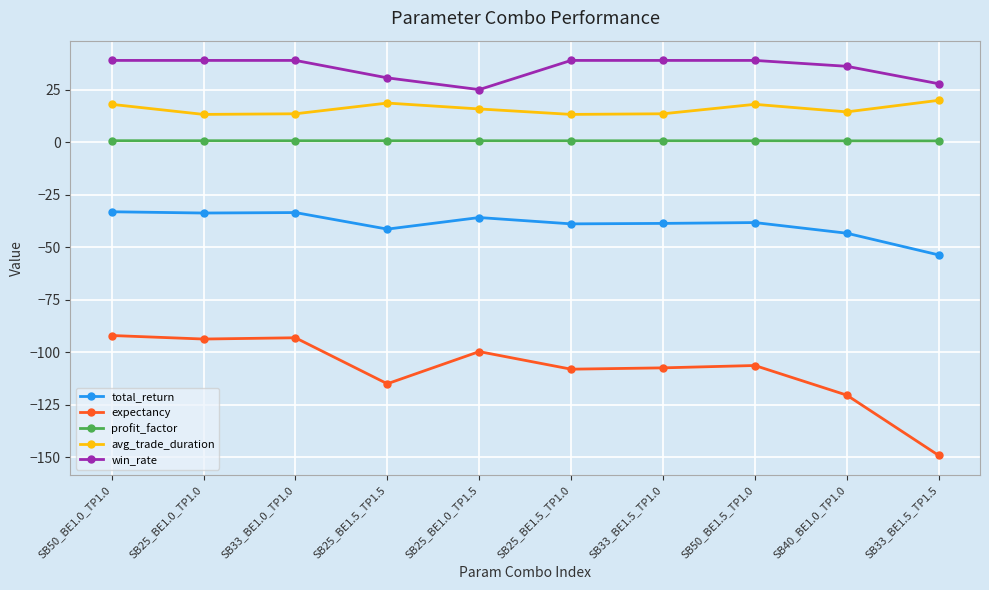

What is the total value across all series at SB25_BE1.5_TP1.5?

-106.5